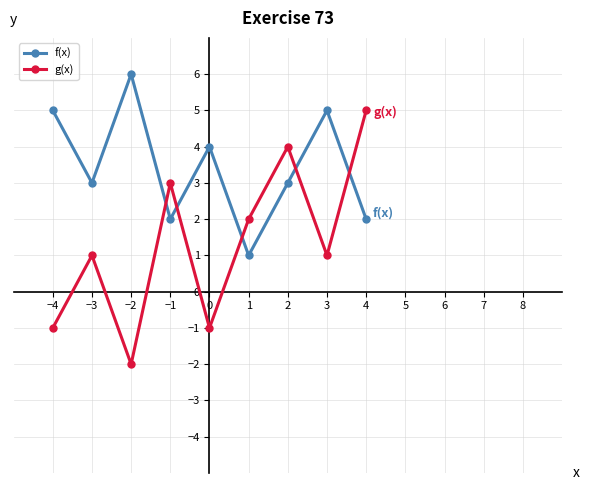

What is the total value across all series at −2?

4